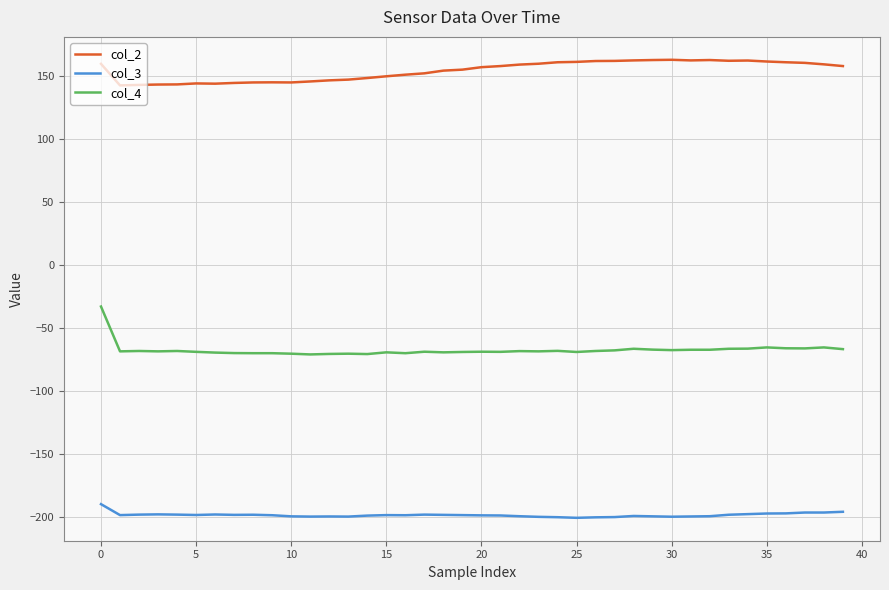

Which series has the largest total across all categories?

col_2